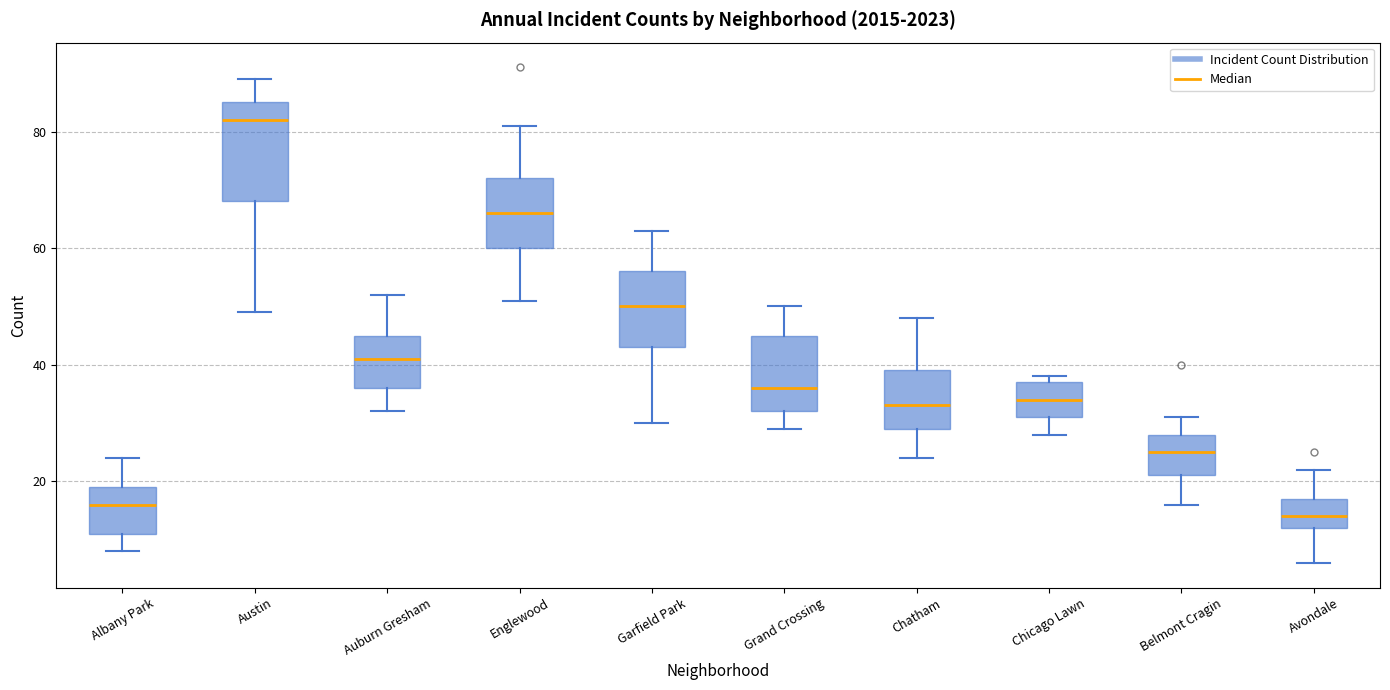

Which box is the tallest, from its lower edge to its upper edge?

Austin